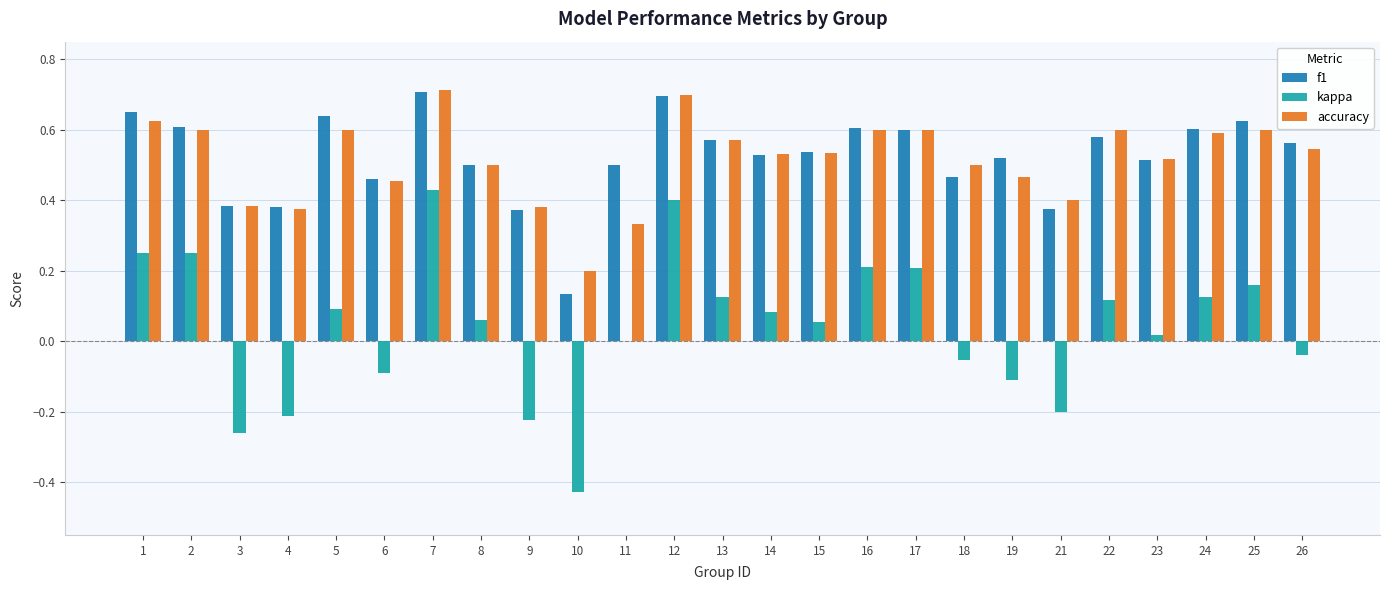

What is the sum of all kappa values?

1.0